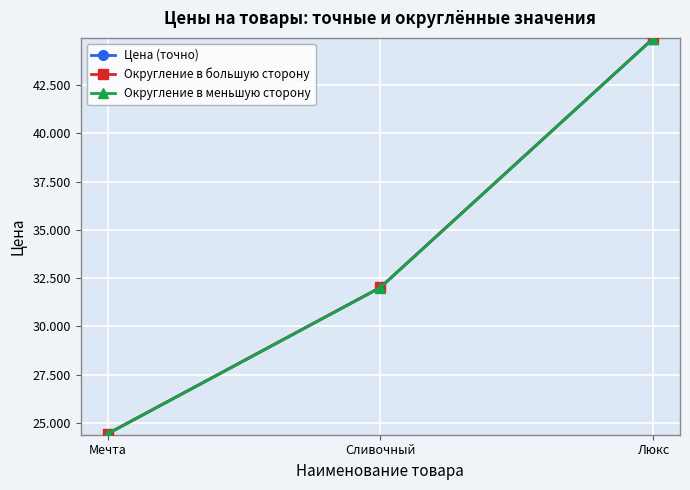

What is the label of the 2nd point from the left?

Сливочный